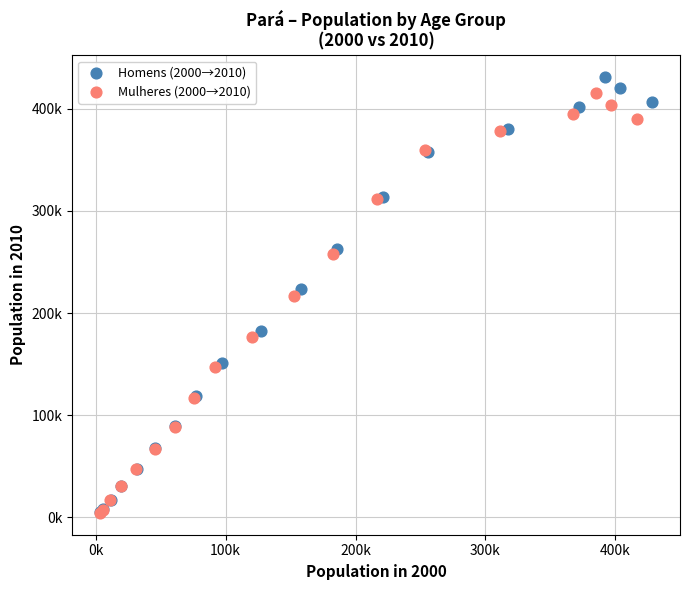

What are all the series names shown in the legend?

Homens (2000→2010), Mulheres (2000→2010)